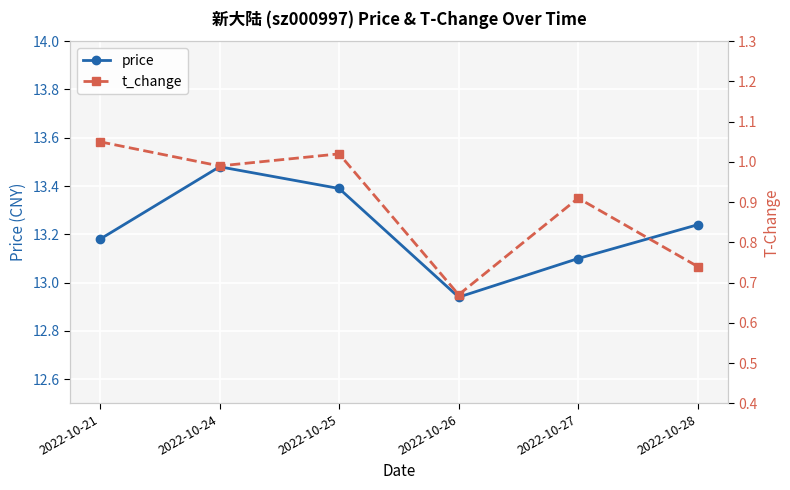

How many values in the price series are below 13?

1